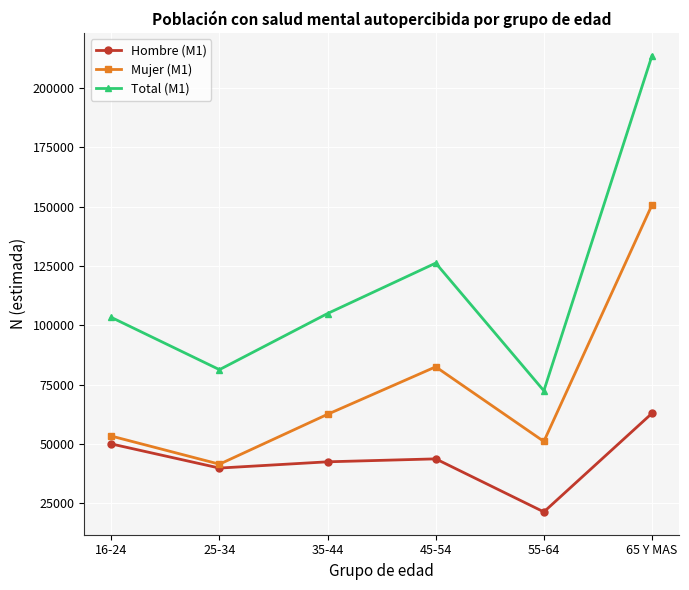

How many lines are shown in the chart?

3